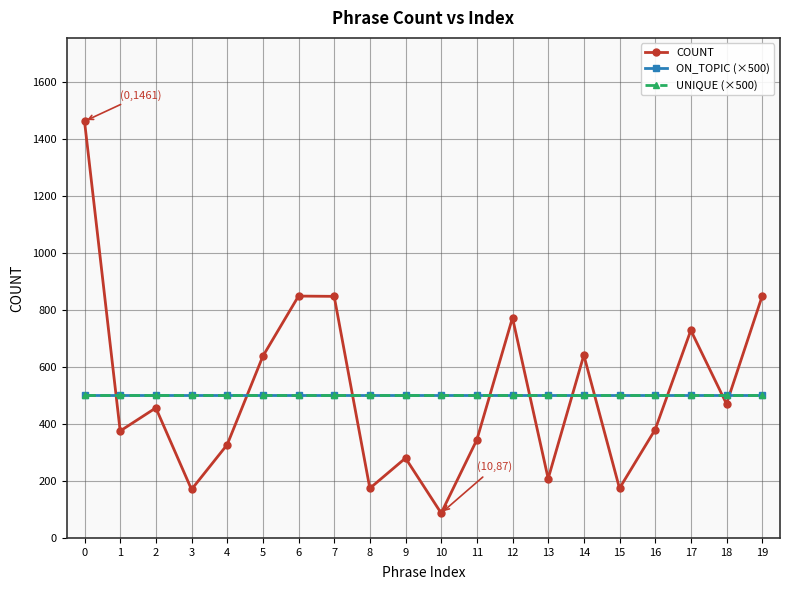

Does the chart display data point markers on the line(s)?

Yes